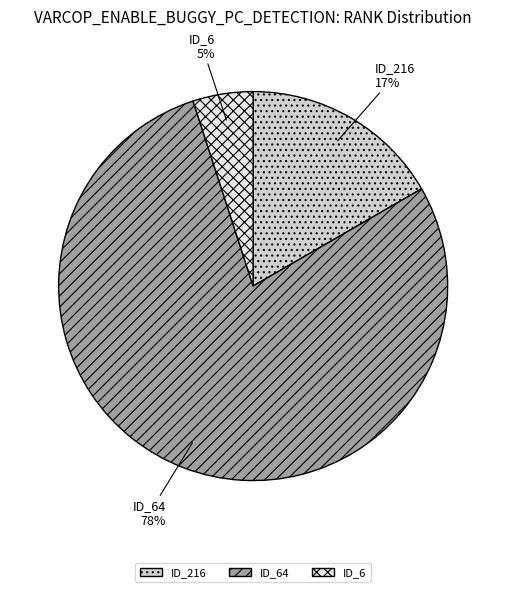

How many segments does this pie chart have?

3